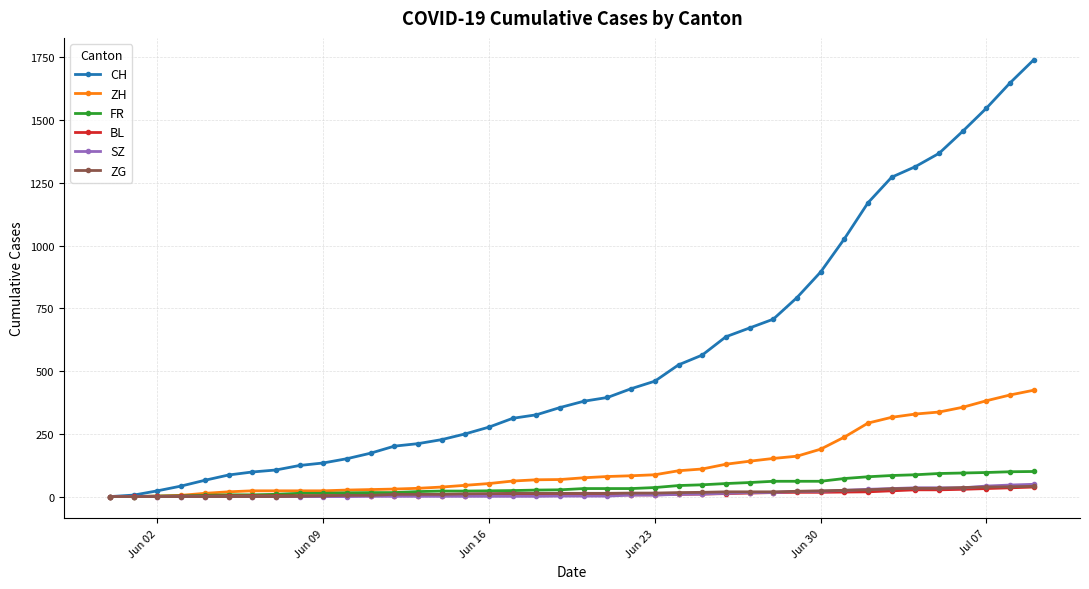

What is the average value of the FR series?

40